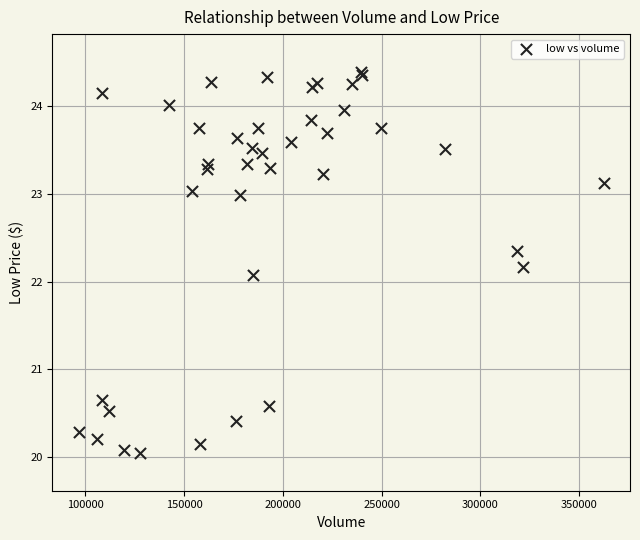

What Y value in the scatter plot is closest to 22?

22.1